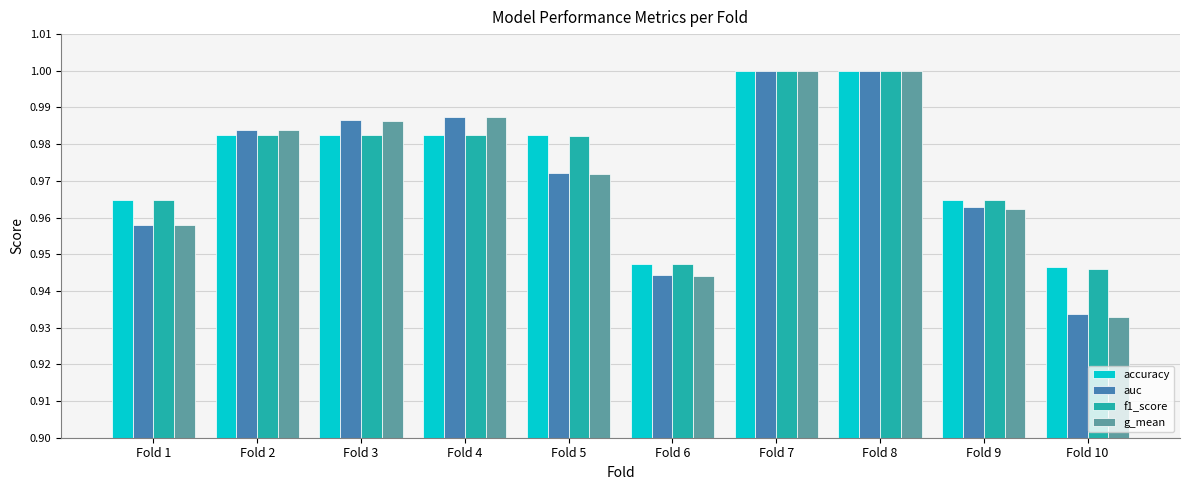

The value of auc at Fold 5 is 1.4. True or false?

False